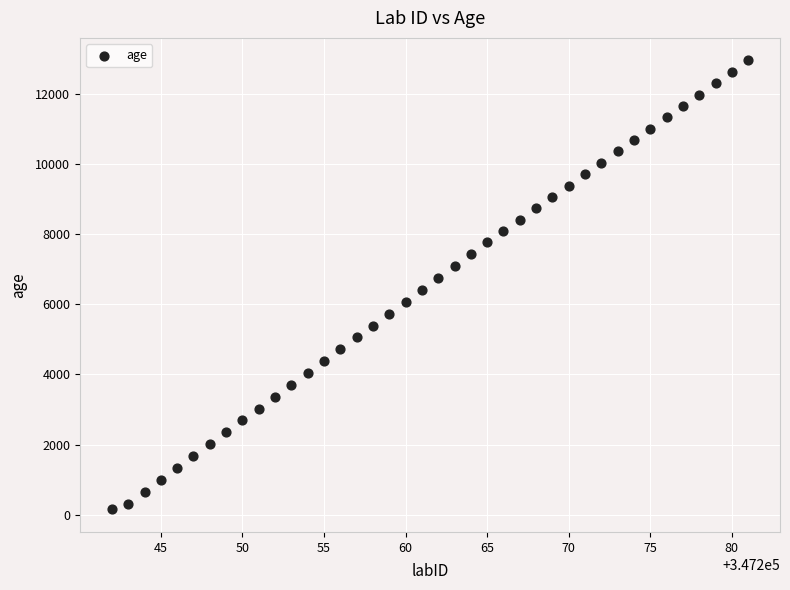

What is the range of X values (max minus min)?

39